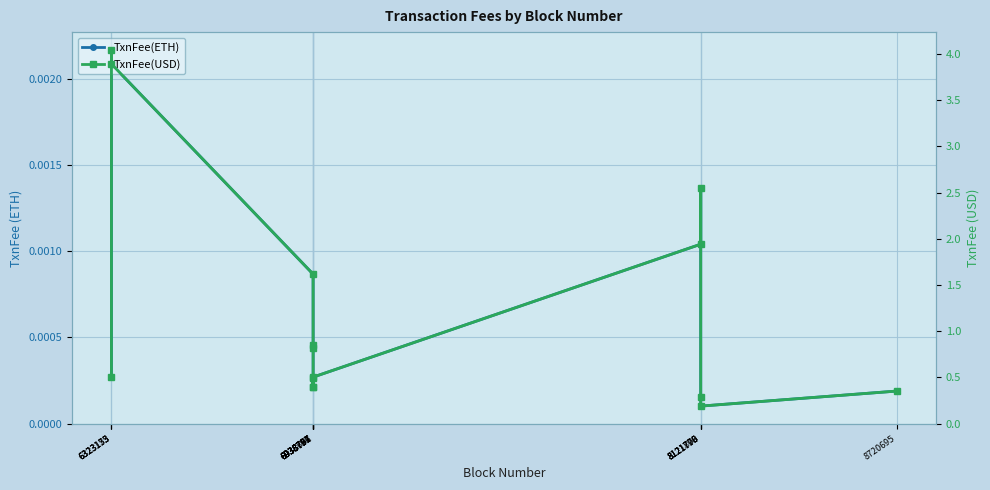

True or false: TxnFee(USD) has a value of 0.3 at 8121790.

True